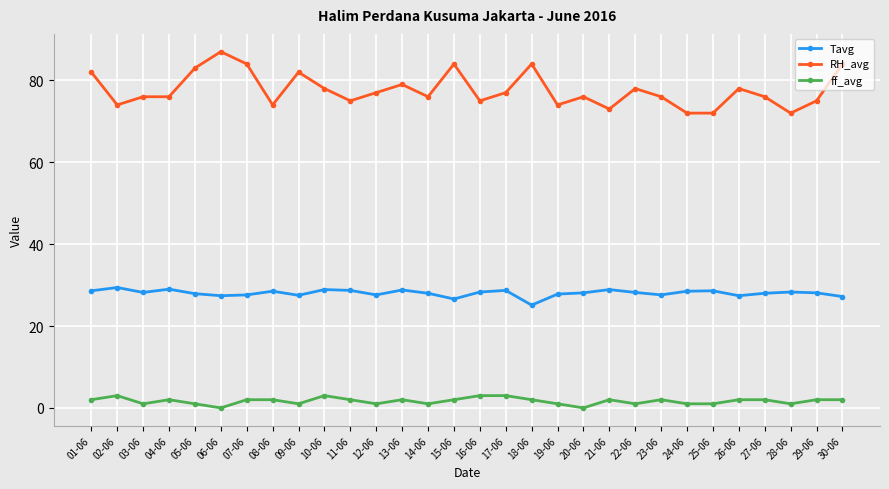

What is the average value of the Tavg series?

28.1